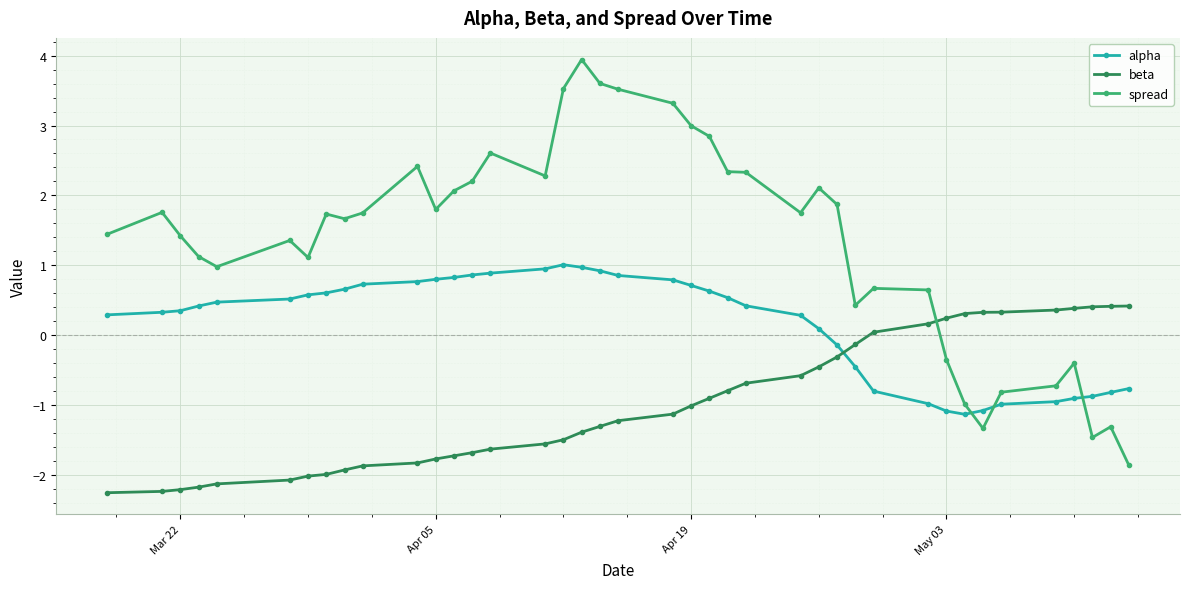

Does the chart display data point markers on the line(s)?

Yes